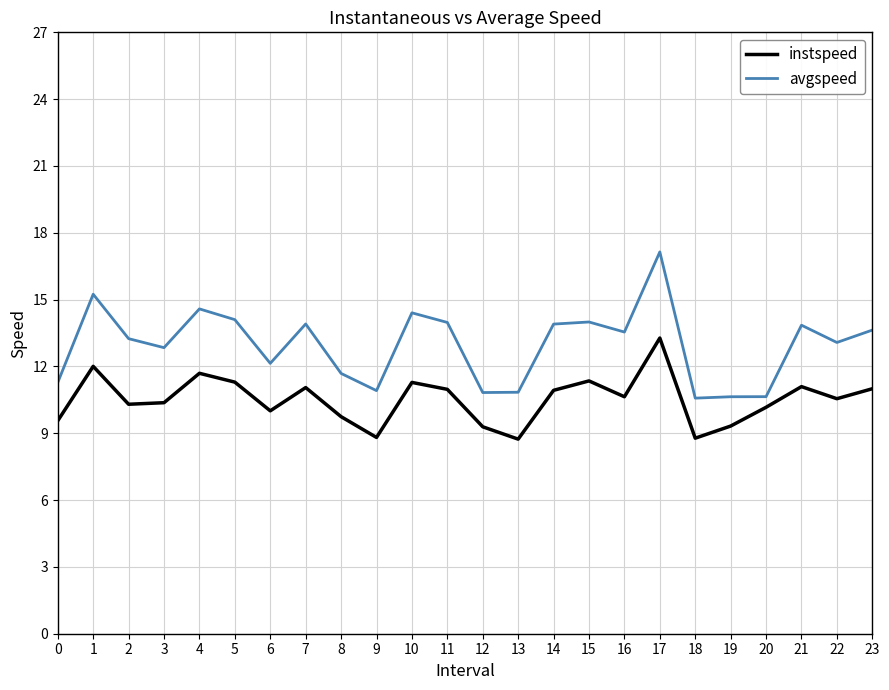

Is it true that avgspeed equals 19.0 at 9?

False